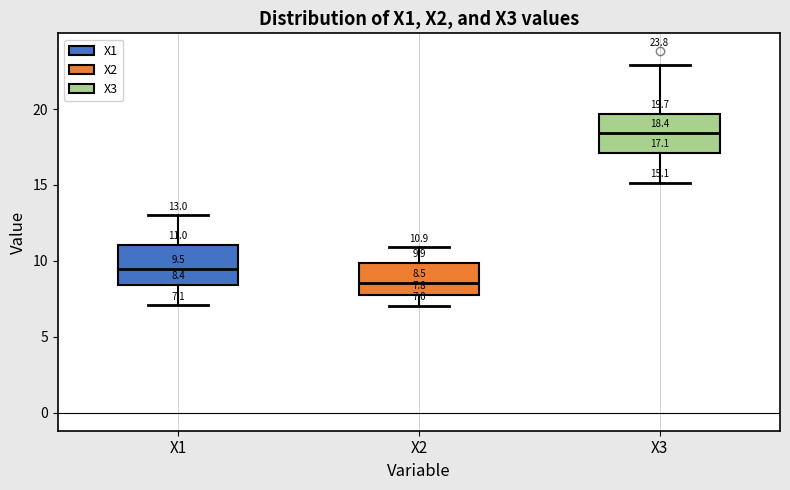

Which box's median line is the highest?

X3